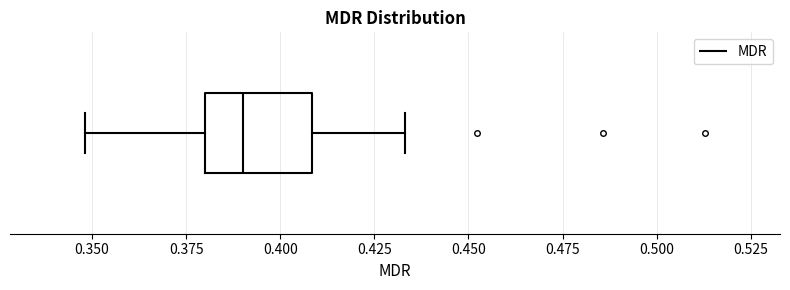

Where does the right whisker of the box end on the x-axis? The values are not printed on the chart, so give them approximately, as read against the axis.

0.435